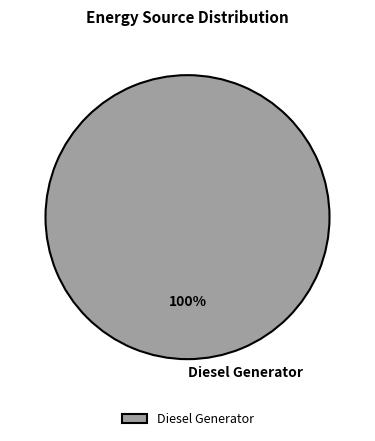

Count the number of slices in the pie.

1